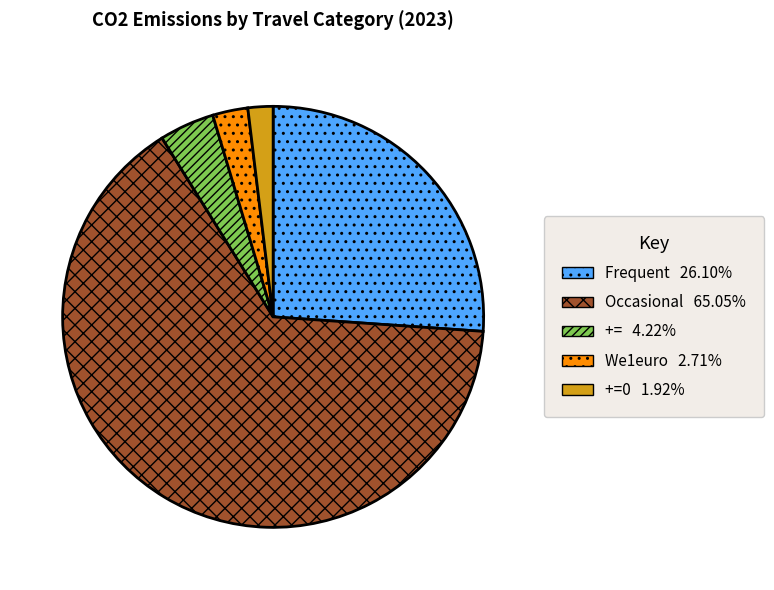

Is there a majority slice in this chart?

Yes